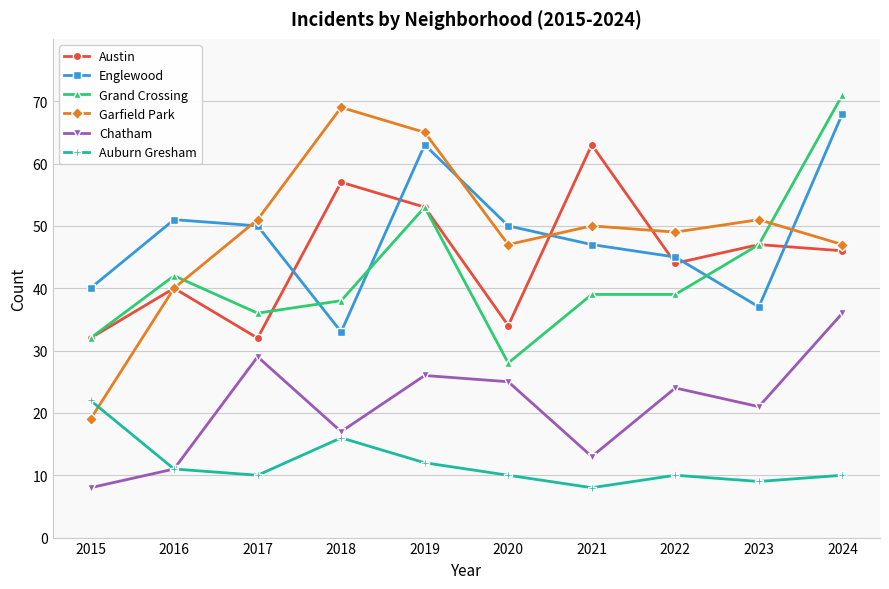

The Garfield Park series shows 26 at 2022. True or false?

False